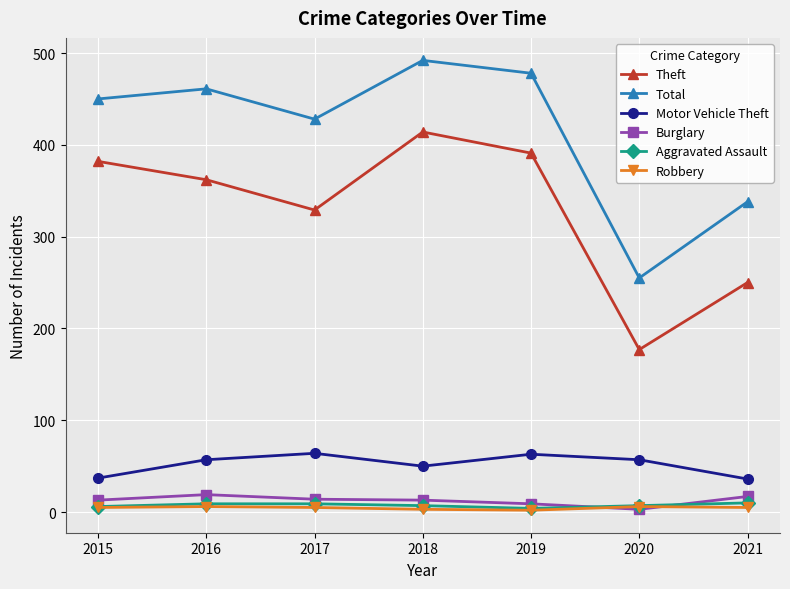

What is the value of the Robbery point at the 7th from the left?

5